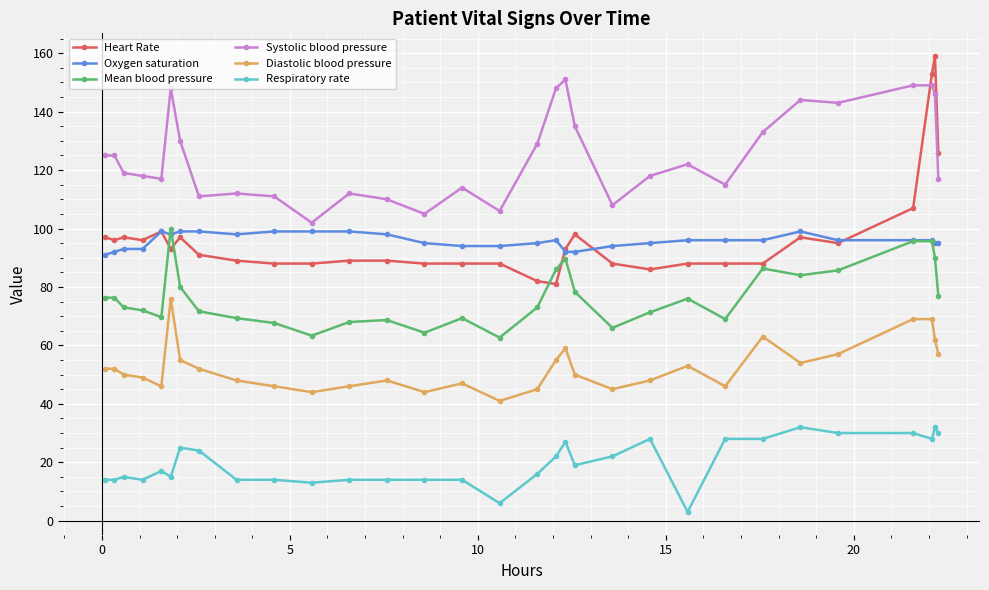

At how many categories does at least one series exceed 92?

31